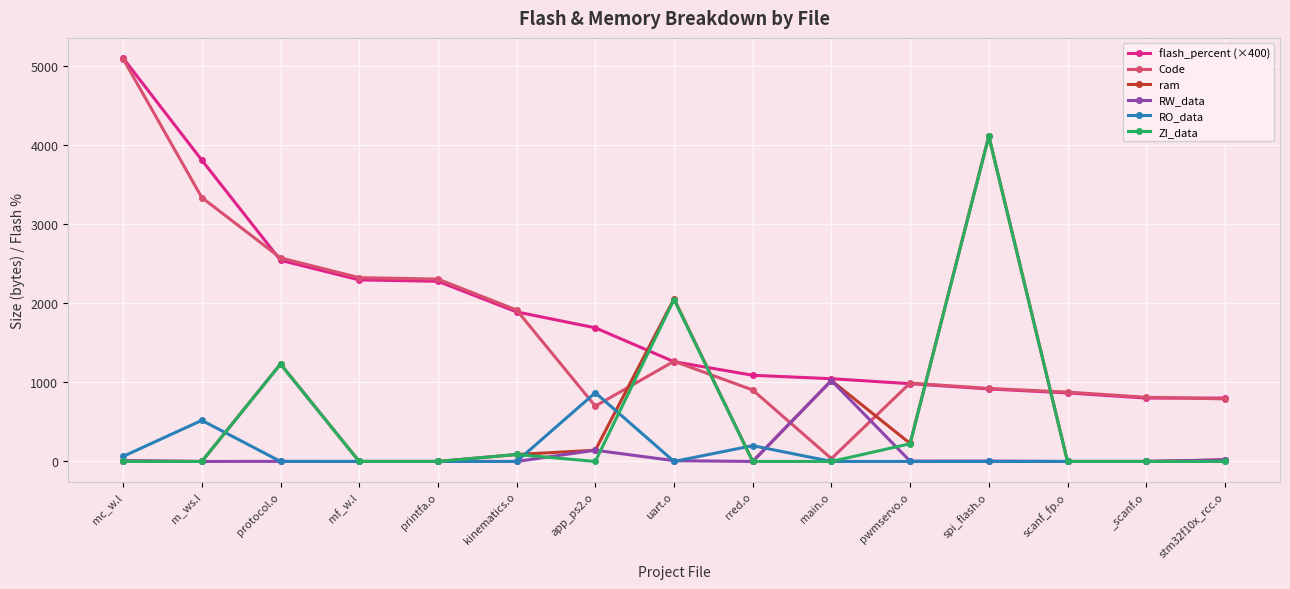

Is it true that RO_data equals 0.0 at scanf_fp.o?

True